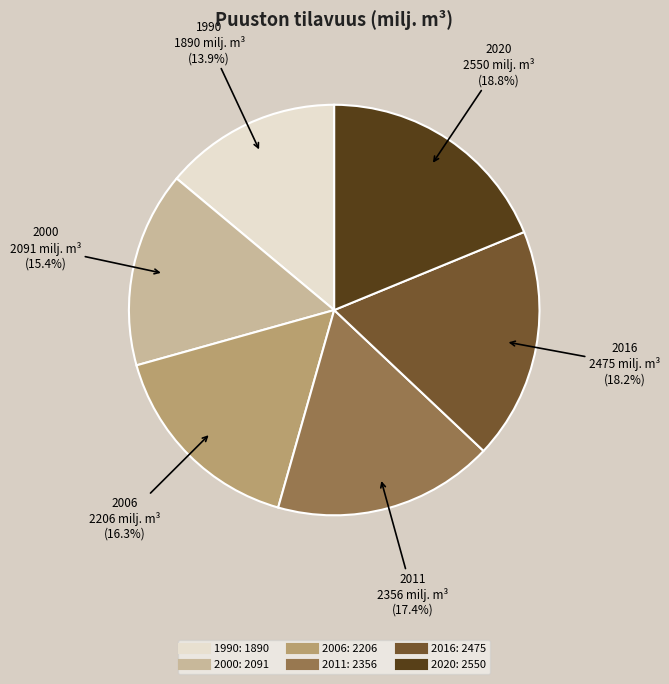

To the nearest percent, what portion does 2000 represent?

15%